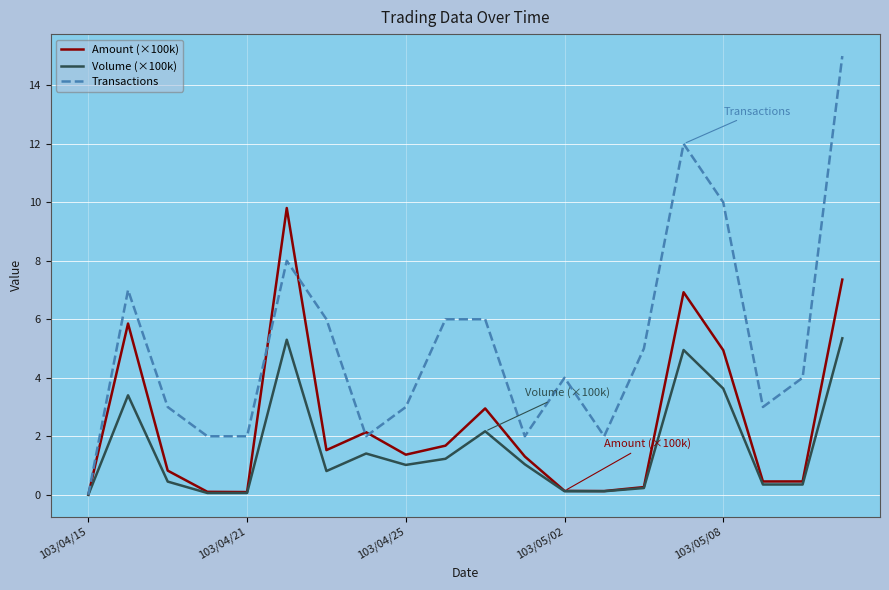

What are all the series names shown in the legend?

Amount (×100k), Volume (×100k), Transactions